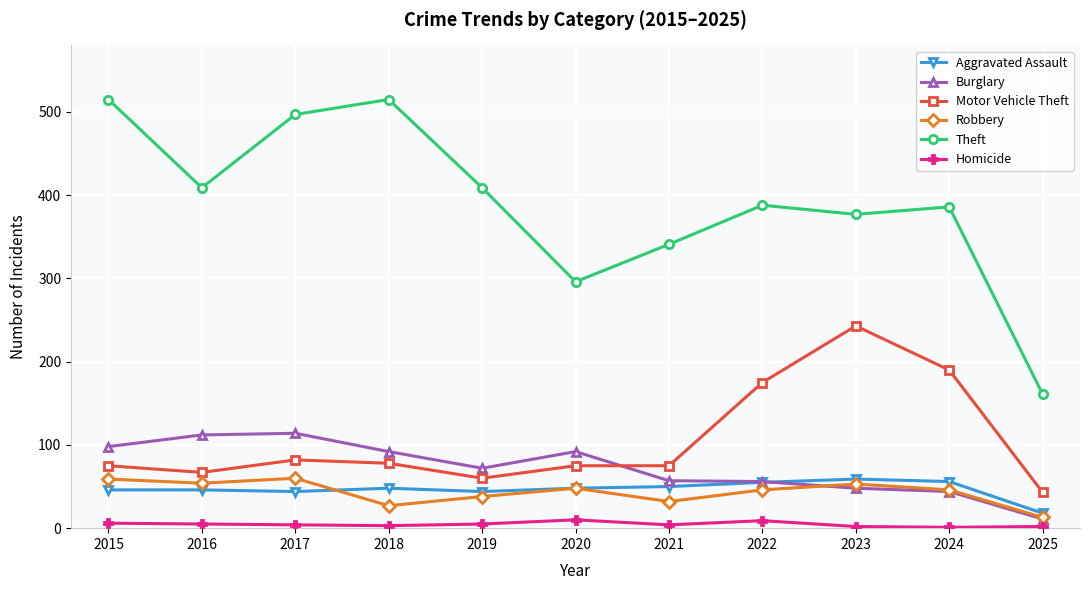

What is the value of the Robbery point at the 7th from the left?

32